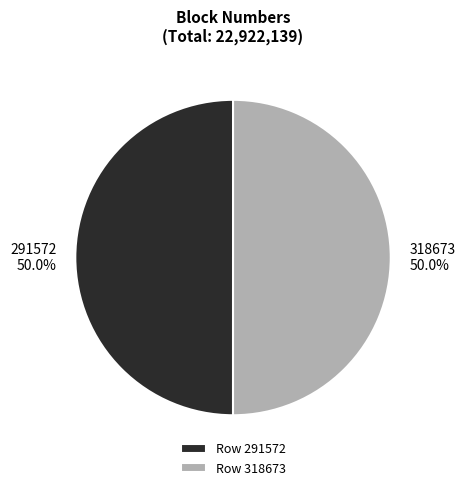

What percentage is NOT represented by 318673?

50.0%